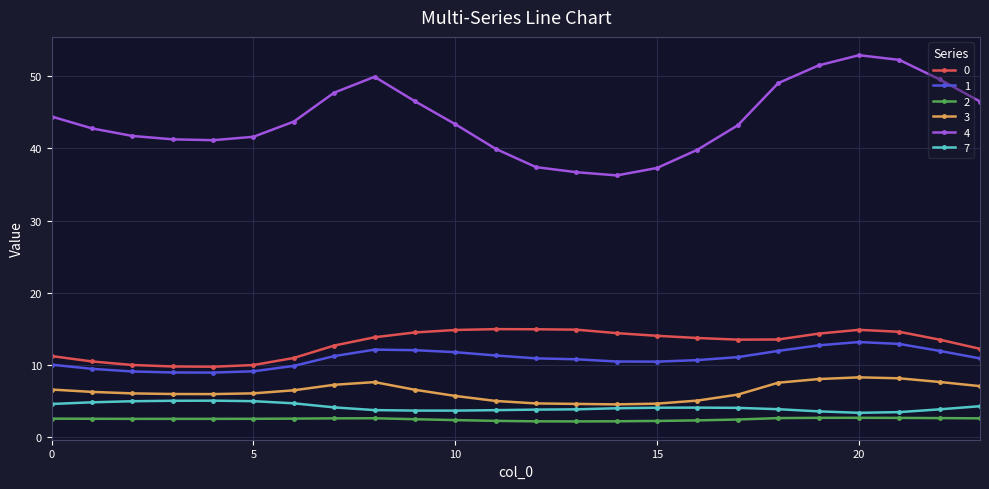

What is the smallest value displayed?

2.2